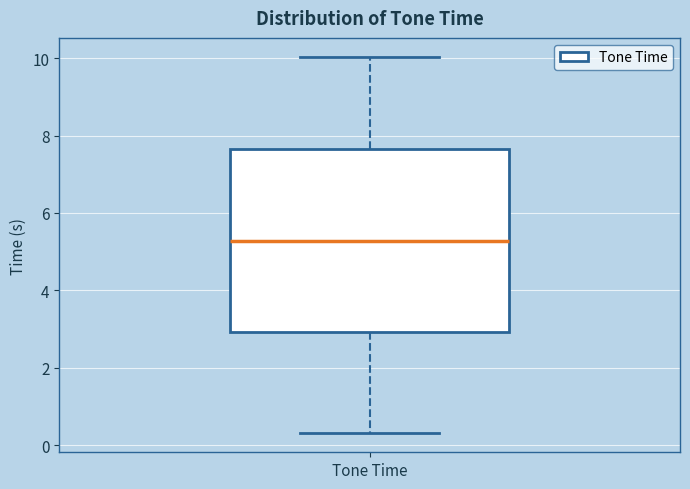

Where does the upper whisker of the box for Tone Time end on the y-axis? The values are not printed on the chart, so give them approximately, as read against the axis.

10.0